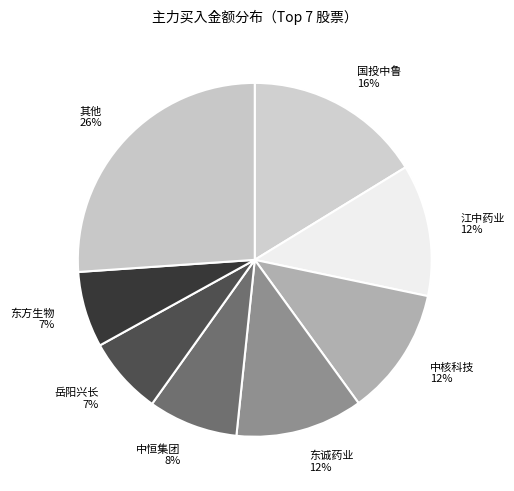

What is the ratio of the value at 江中药业 to the value at 东诚药业?

1.0